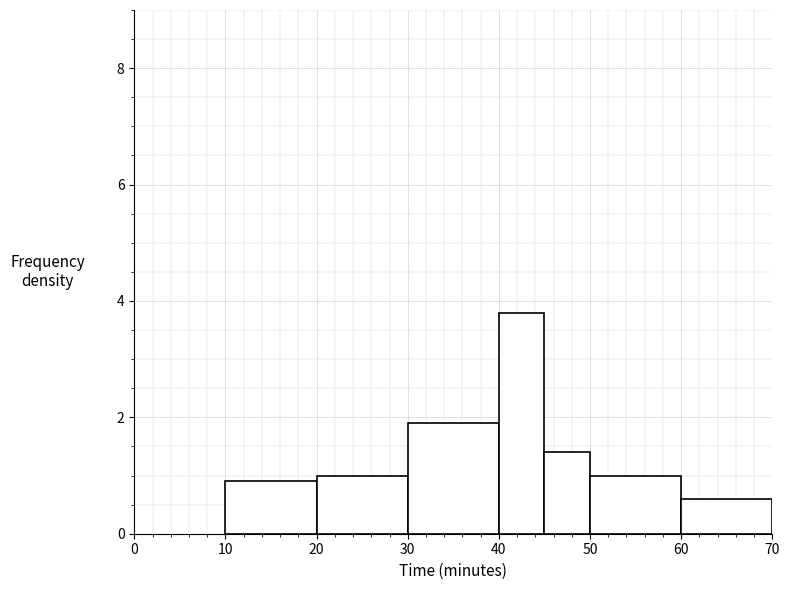

Reading left to right, list every bar in this chart as the range it spans on the x-axis followed by its height. The values are not printed on the chart, so give them approximately, as read against the axis.

10 to 20: 1.0
20 to 30: 1.0
30 to 40: 2.0
40 to 45: 3.8
45 to 50: 1.4
50 to 60: 1.0
60 to 70: 0.6